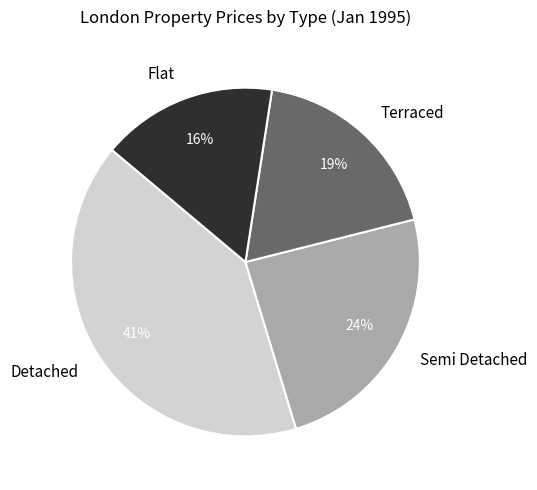

Is Detached the majority of the pie?

No